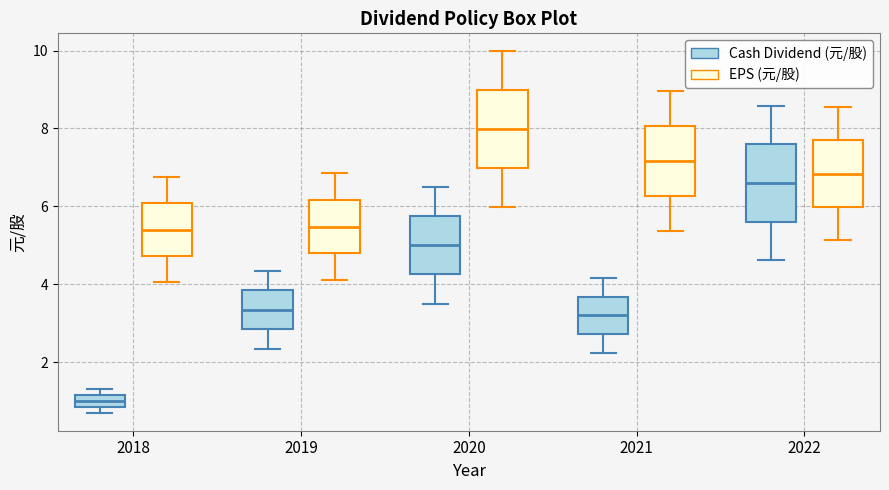

Where is the lower edge of the box for 2022 (Cash Dividend (元/股)) on the y-axis? The values are not printed on the chart, so give them approximately, as read against the axis.

5.6